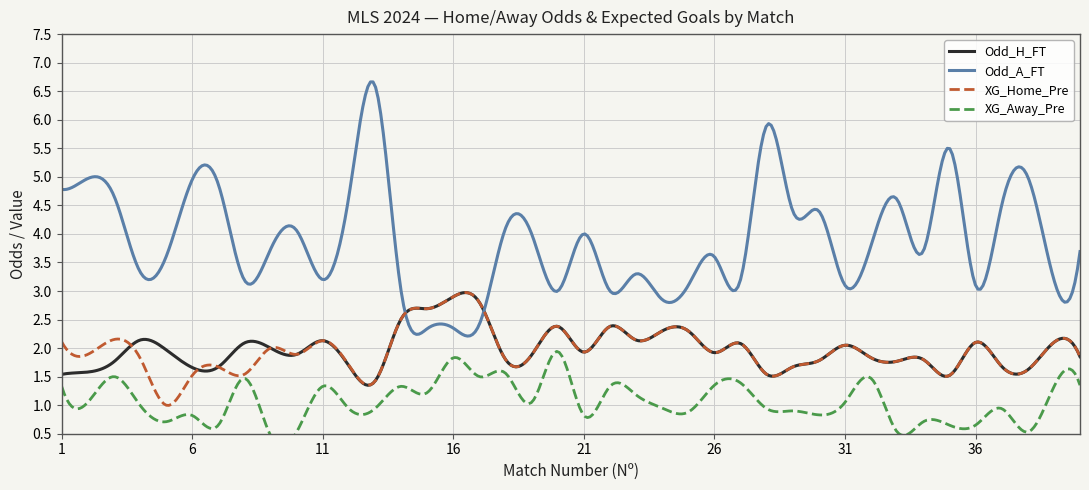

How many times do Odd_A_FT and Odd_H_FT cross each other?

2